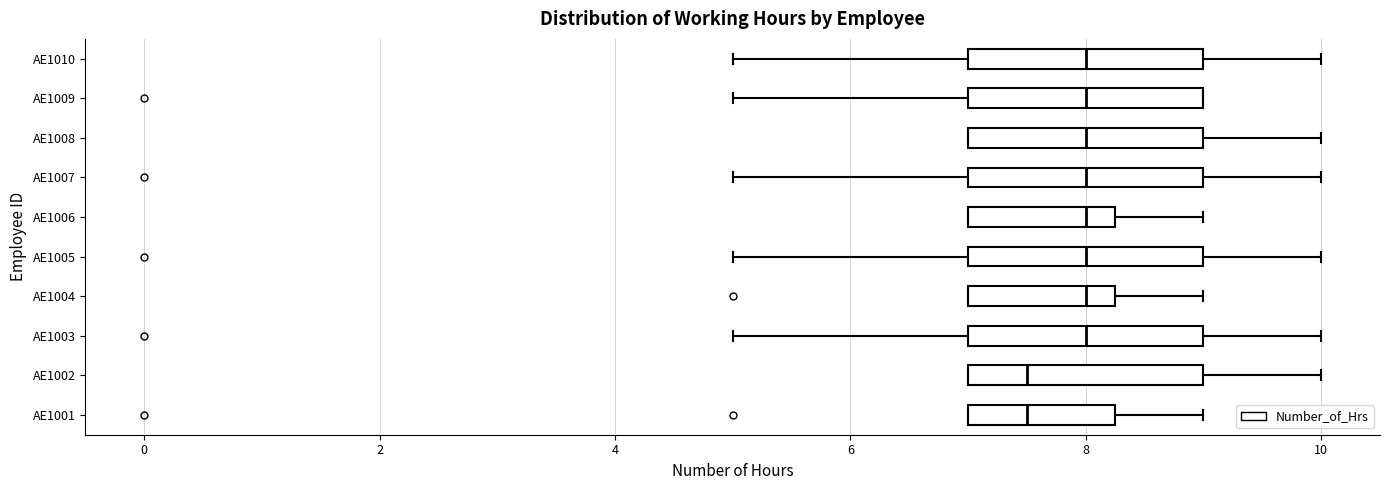

Where does the median line of the box for AE1010 sit on the x-axis? The values are not printed on the chart, so give them approximately, as read against the axis.

8.0